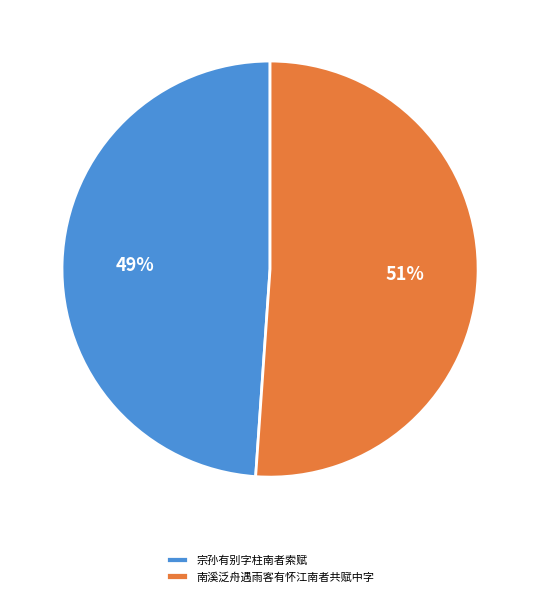

How many slices are in this pie chart?

2